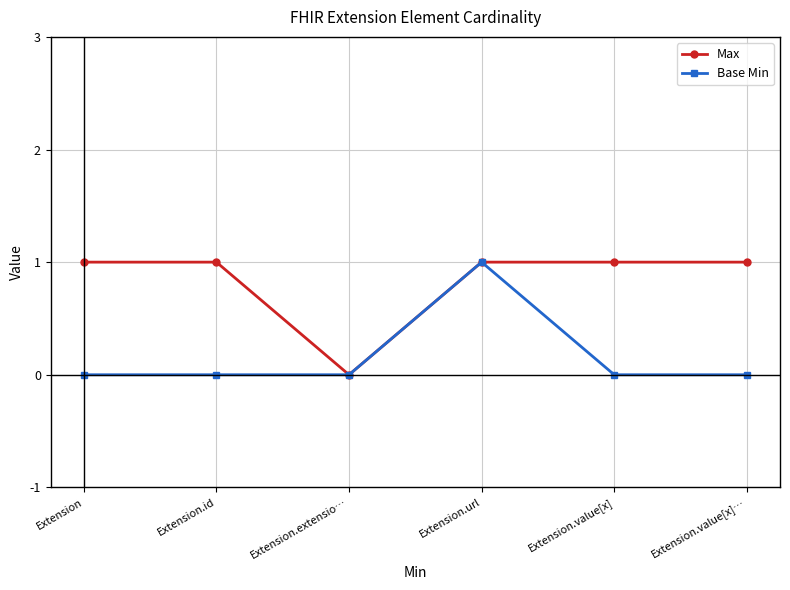

How many Base Min values are between 0 and 1?

6